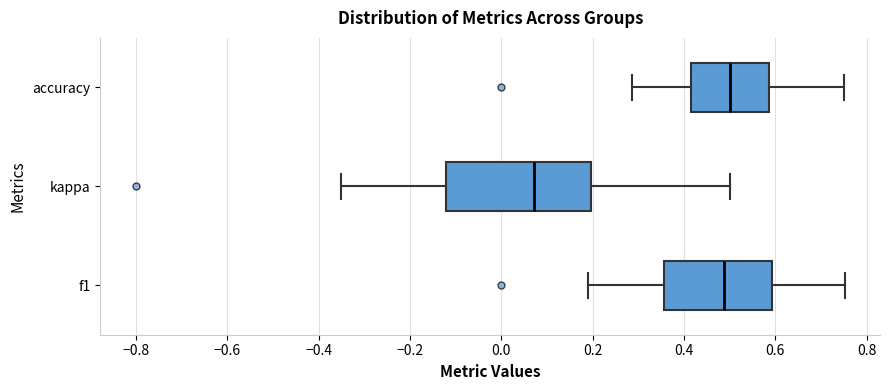

Reading bottom to top, transcribe this box plot: for each box, give where its median line is, the range the box spans, and where its two whiskers end, as read against the x-axis. The values are not printed on the chart, so give them approximately, as read against the axis.

f1: median 0.48, box 0.36 to 0.60, whiskers 0.20 to 0.76
kappa: median 0.08, box -0.12 to 0.20, whiskers -0.34 to 0.50
accuracy: median 0.50, box 0.42 to 0.58, whiskers 0.28 to 0.76